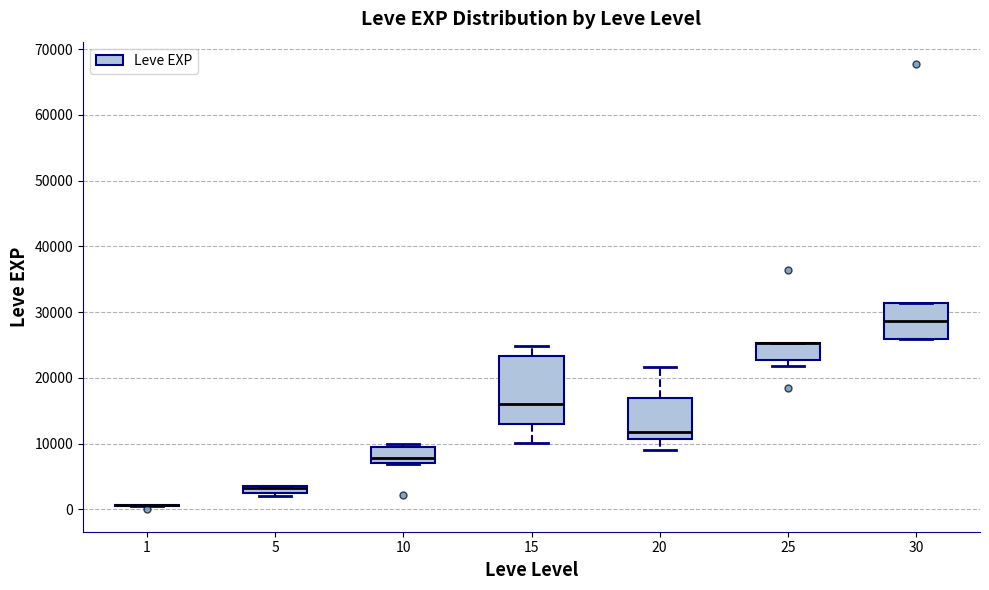

Where does the median line of the box at x = 10 sit on the y-axis? The values are not printed on the chart, so give them approximately, as read against the axis.

8000